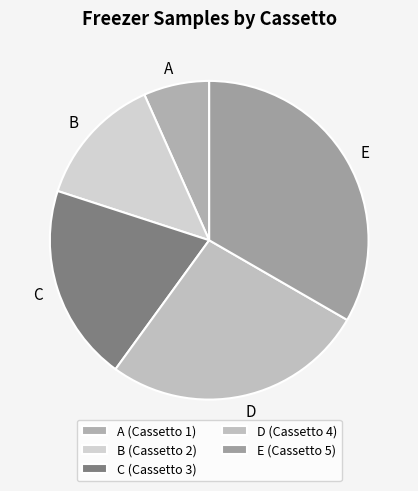

Which slice is the smallest?

A